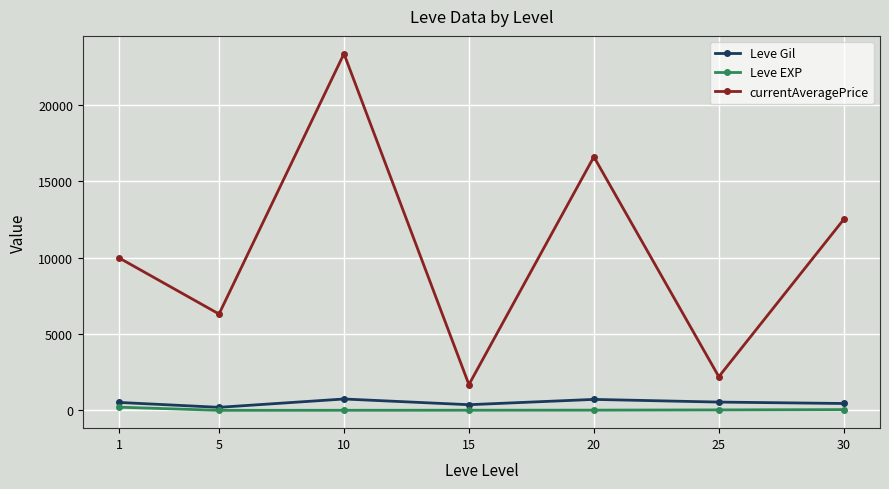

True or false: Leve EXP and currentAveragePrice intersect in this chart.

False